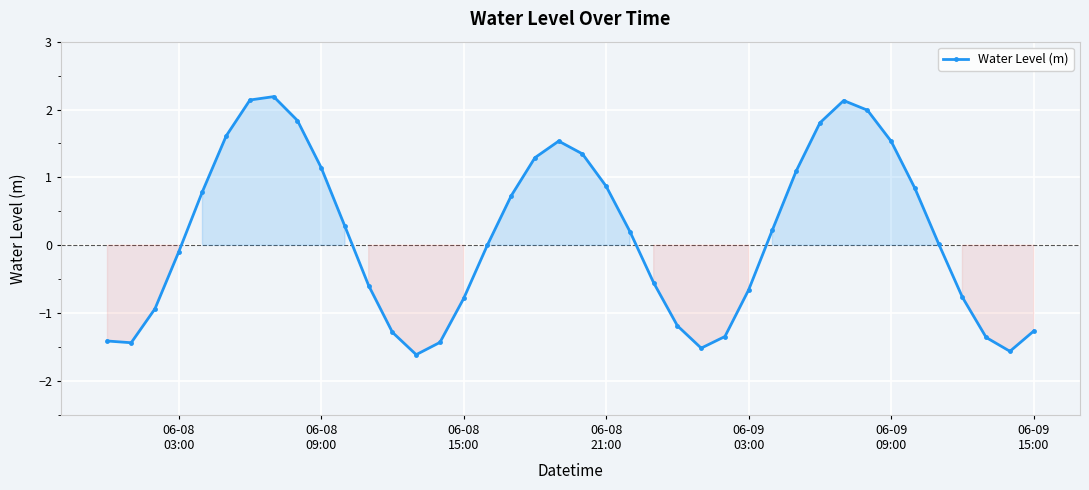

What is the maximum value shown in the chart?

2.2